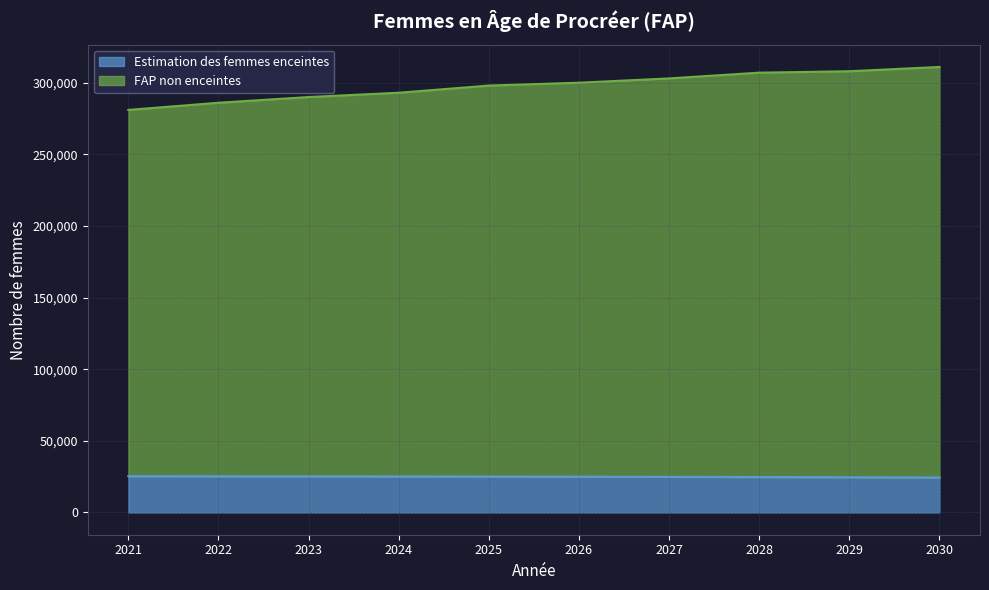

Which label corresponds to the smallest value in the chart?

2030